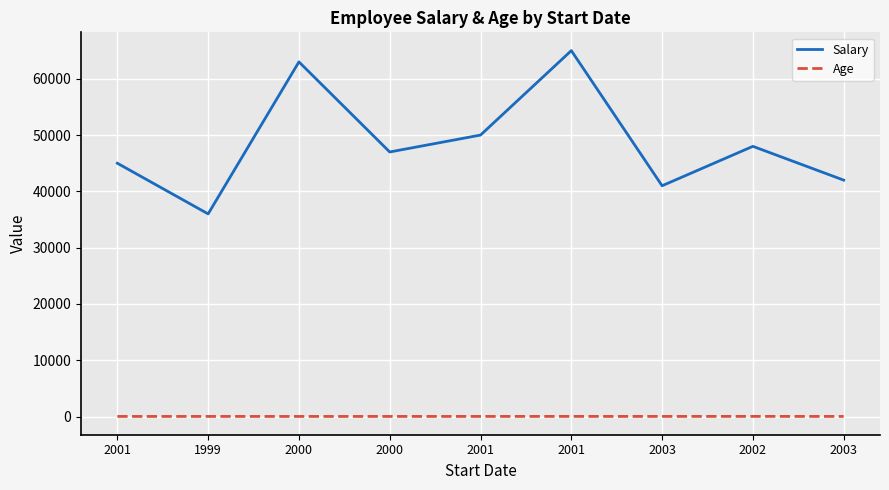

What are all the series names shown in the legend?

Salary, Age